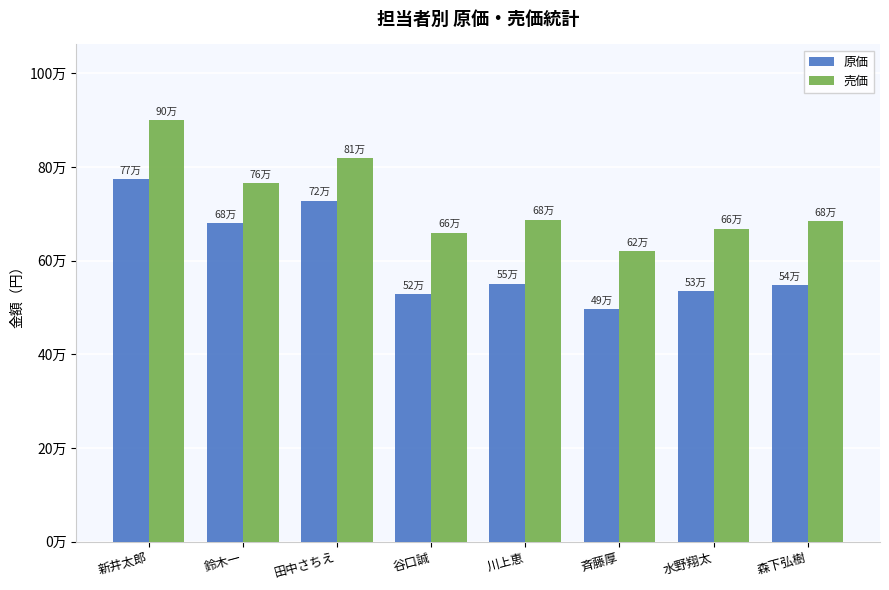

What is the value of the 原価 bar at the 2nd from the left?

680000